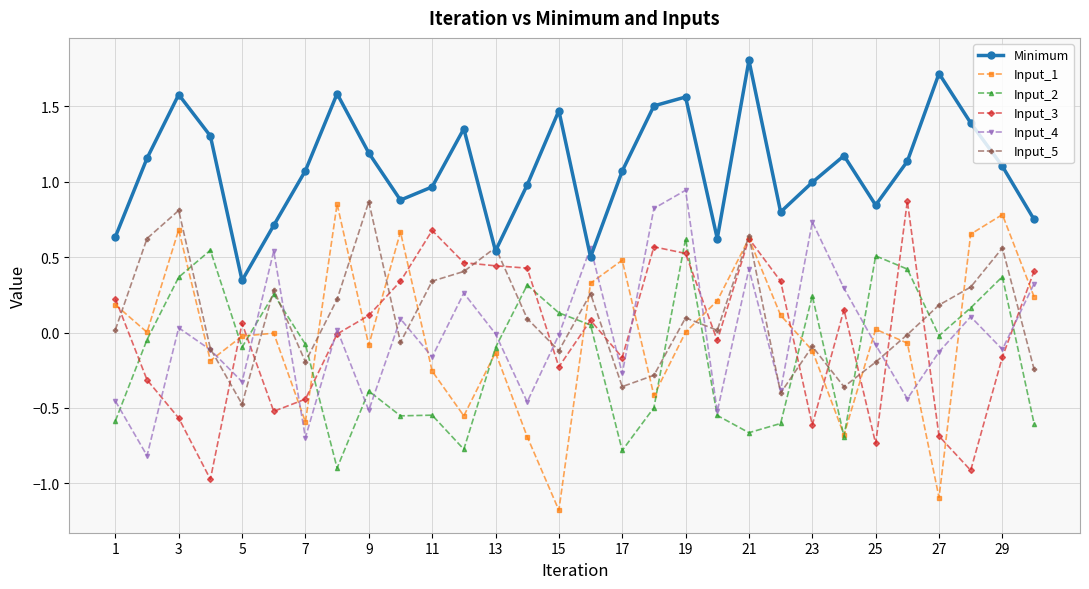

True or false: Minimum has more than 0 points higher than both neighbors.

True